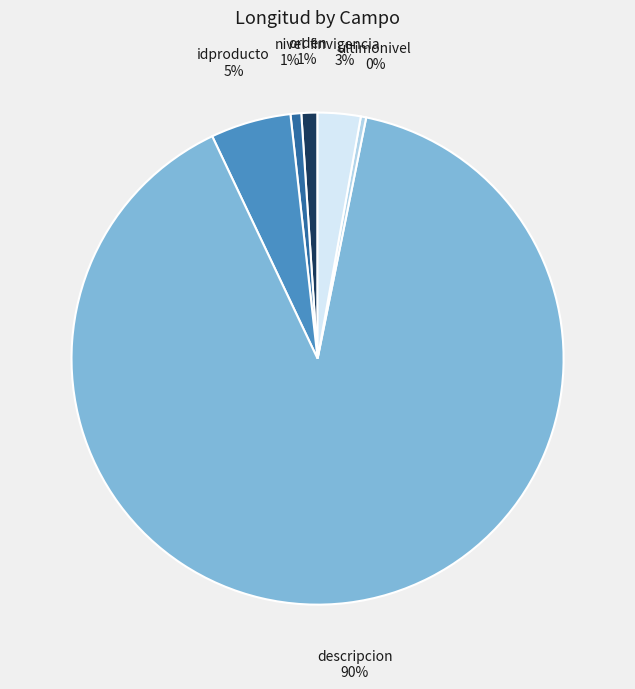

Does finvigencia account for over 50% of the chart?

No